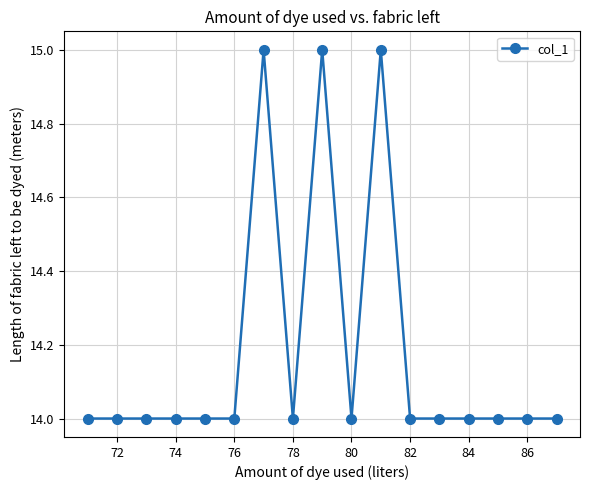

True or false: the data has more than 1 interior local peaks.

True